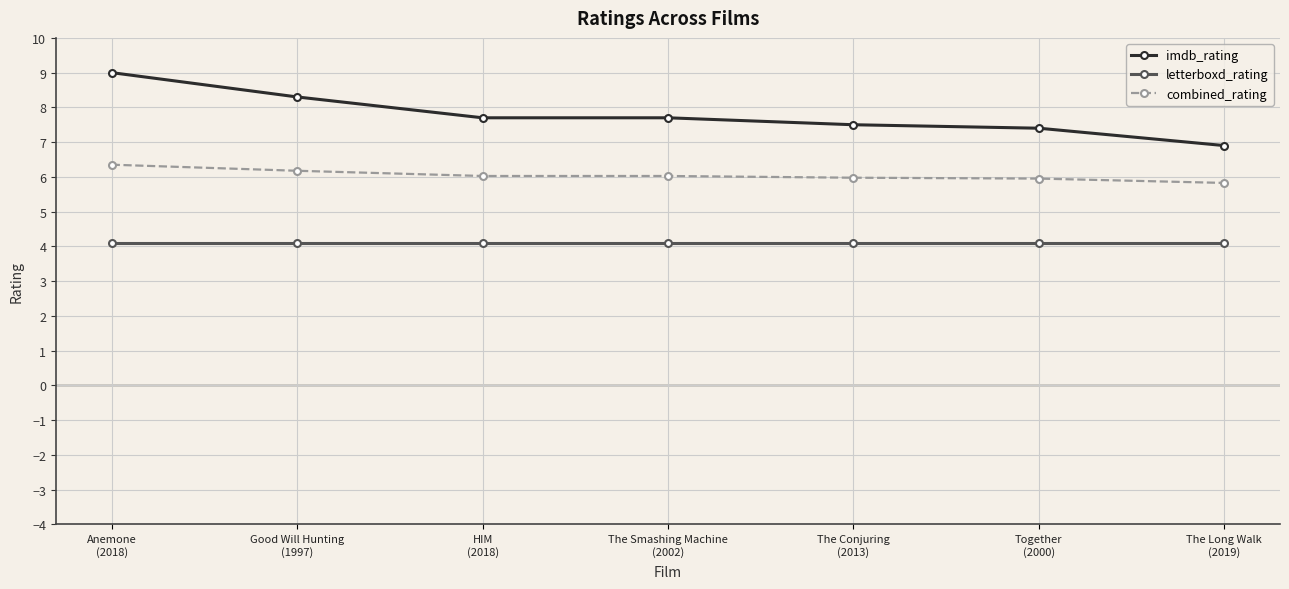

True or false: letterboxd_rating and imdb_rating intersect in this chart.

False